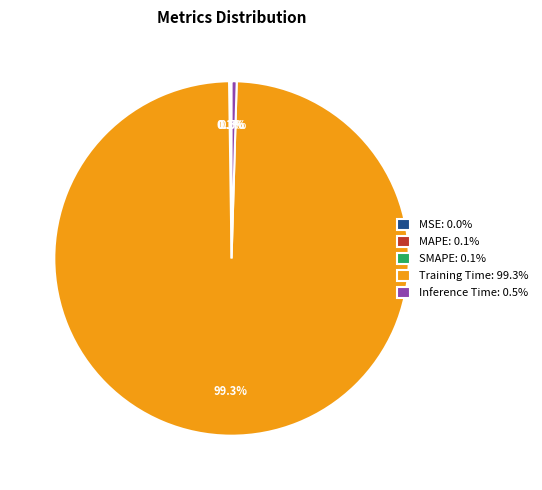

How much of the chart is everything except Inference Time: 0.5%?

99.5%